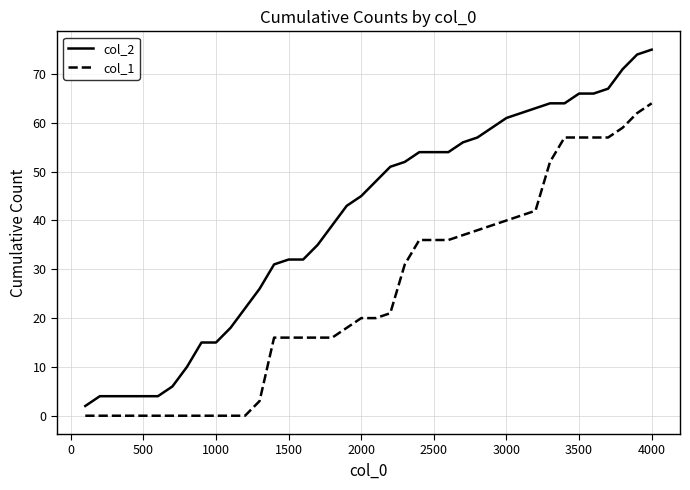

What is the maximum value shown in the chart?

75